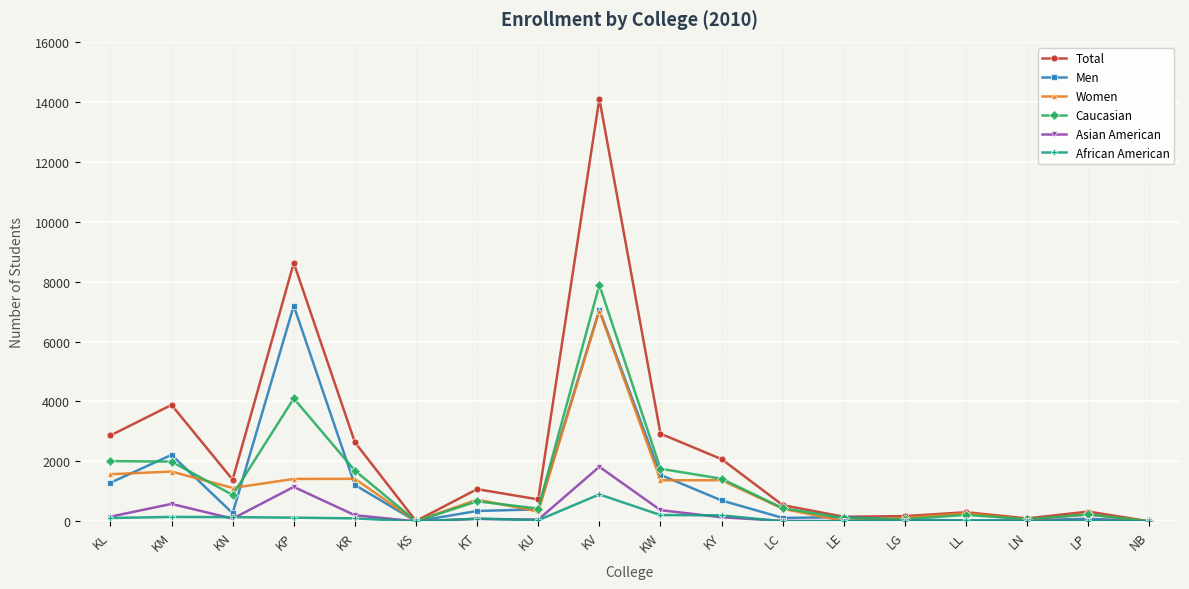

Which series has the largest total across all categories?

Total